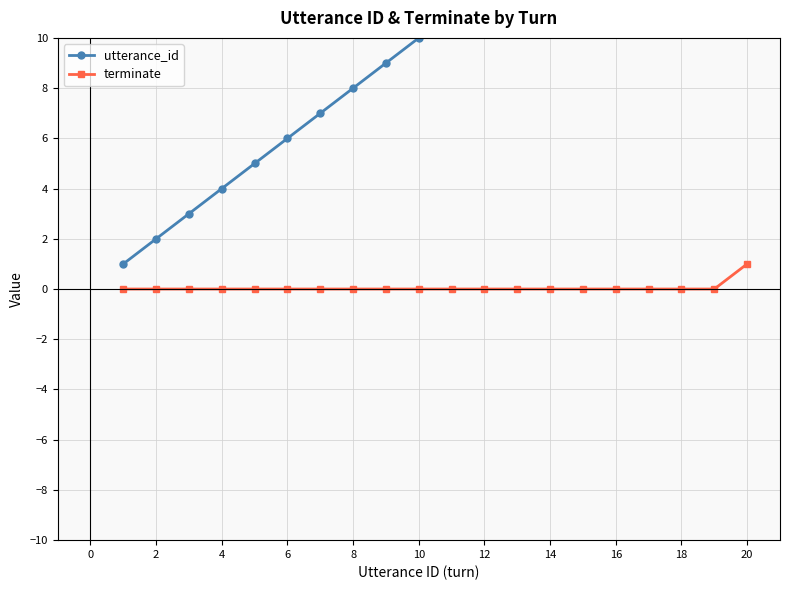

The terminate series shows 0 at 2. True or false?

True